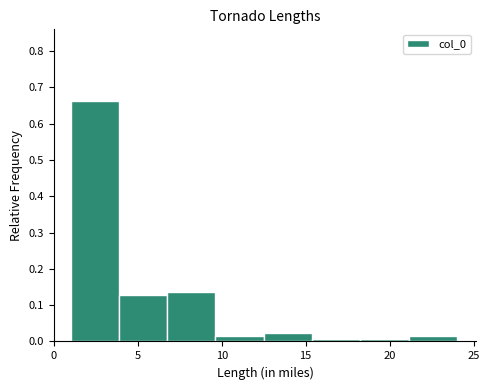

How tall is the bar that spans 21.0 to 24.0 on the x-axis? Neither the bar edges nor the heights are printed on the chart, so give them approximately, as read against the axes.

0.02